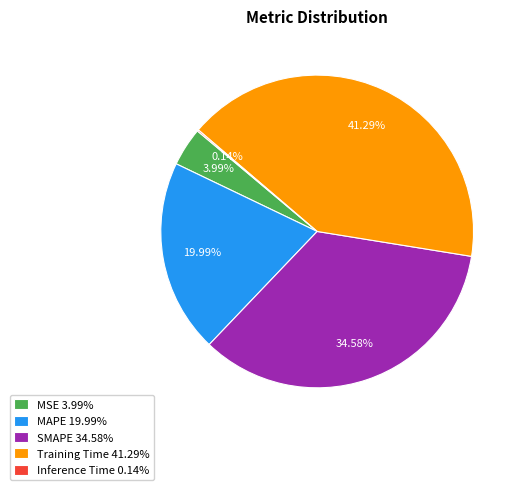

Is there any slice that represents more than half of the pie?

No